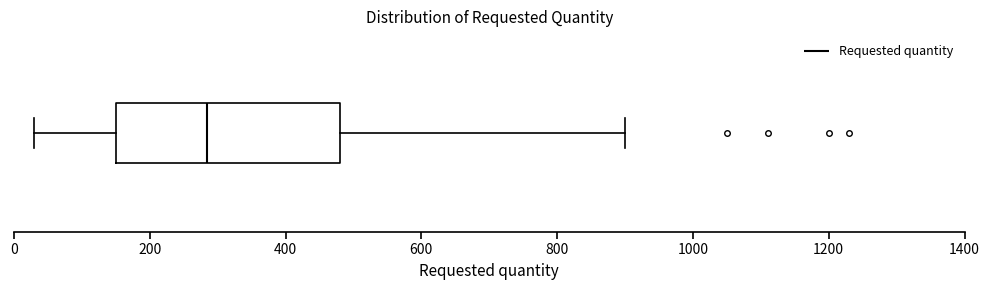

Where is the right edge of the box on the x-axis? The values are not printed on the chart, so give them approximately, as read against the axis.

480